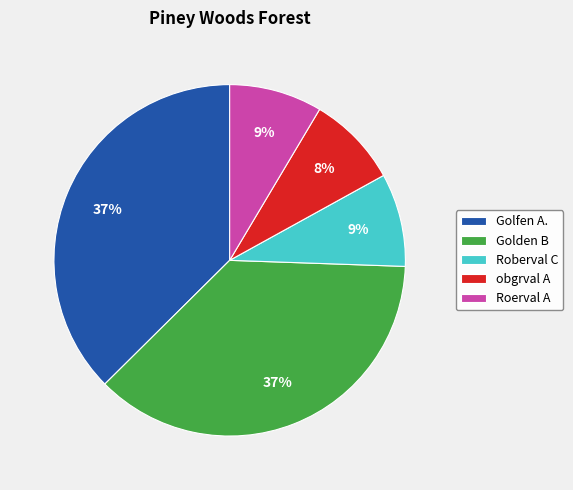

The Golden B slice represents 24% of the pie. True or false?

False